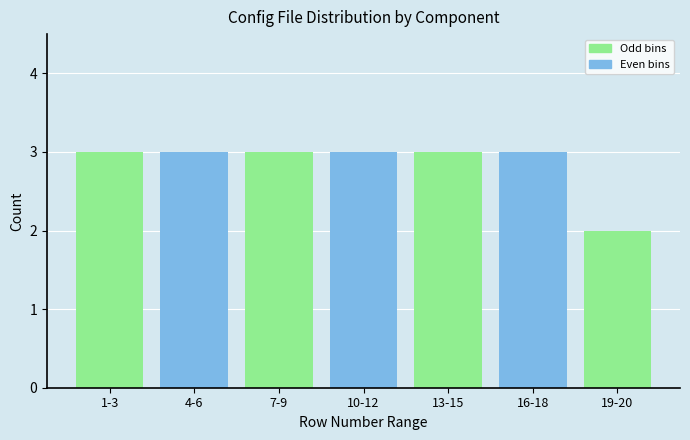

Reading left to right, extract all data points from this chart.

1-3=3	4-6=3	7-9=3	10-12=3	13-15=3	16-18=3	19-20=2